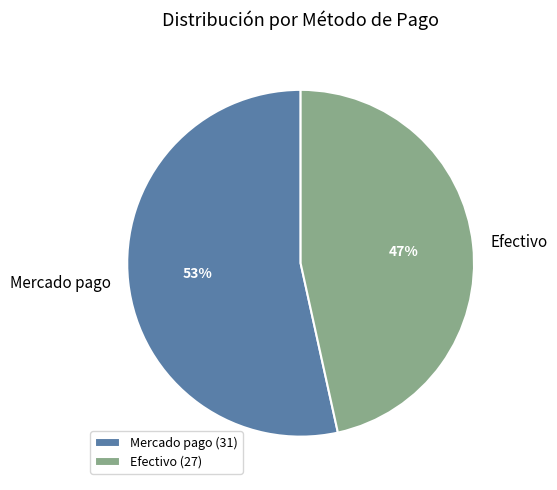

Which category accounts for the majority?

Mercado pago